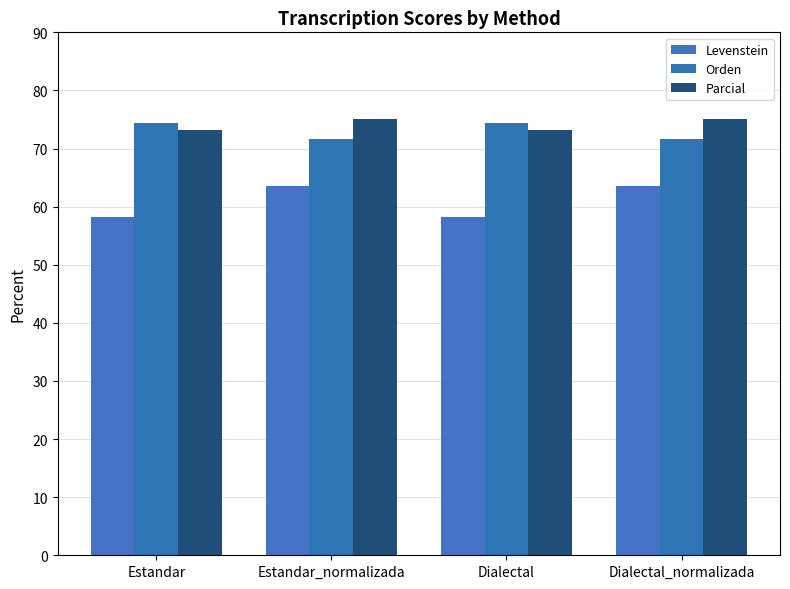

What is the spread (max minus min) of values at Dialectal_normalizada?

11.4